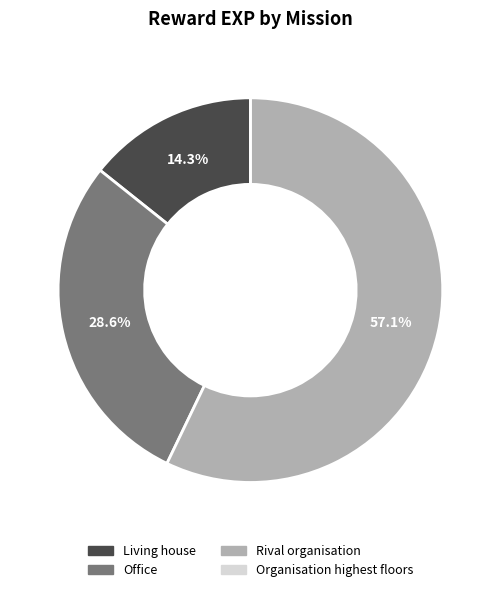

What is the largest slice in the pie chart?

Rival organisation